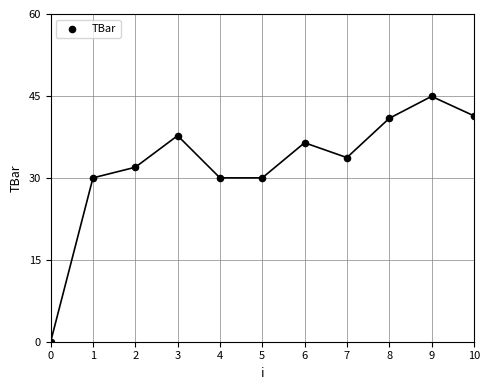

What is the average Y value?

32.5